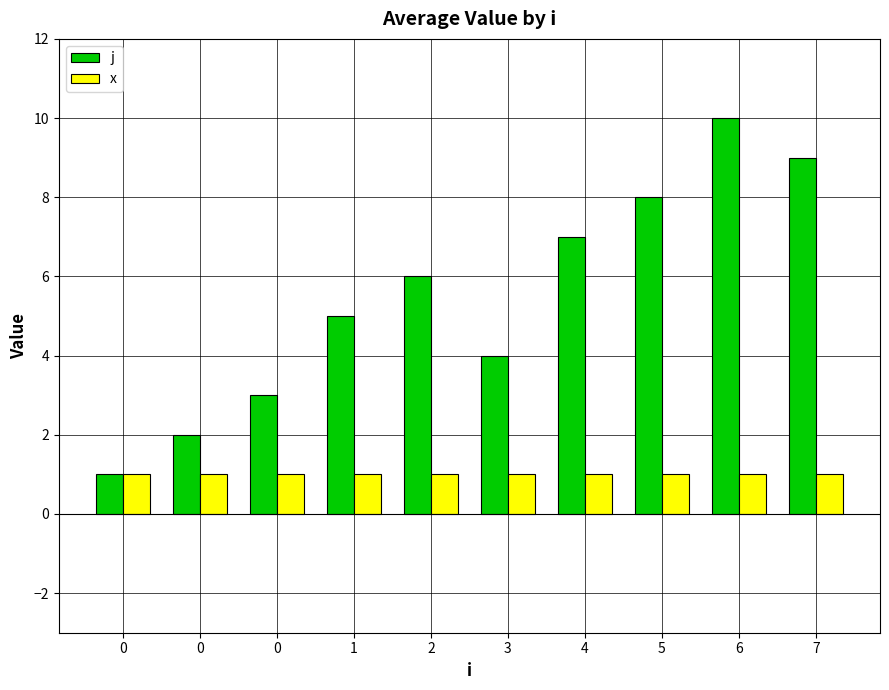

How many categories are shown in the chart?

10